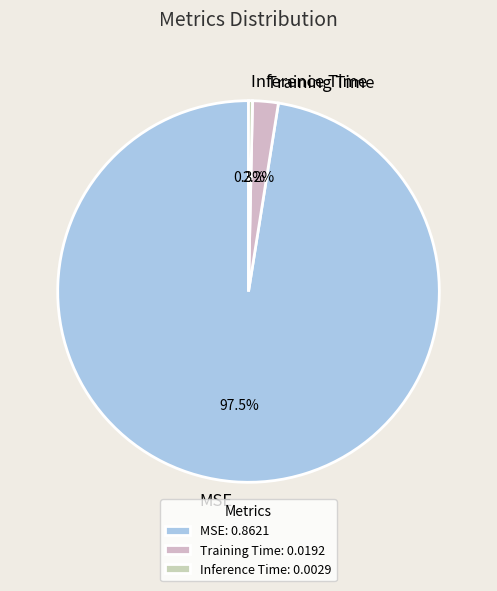

Between Inference Time and Training Time, which is larger?

Training Time